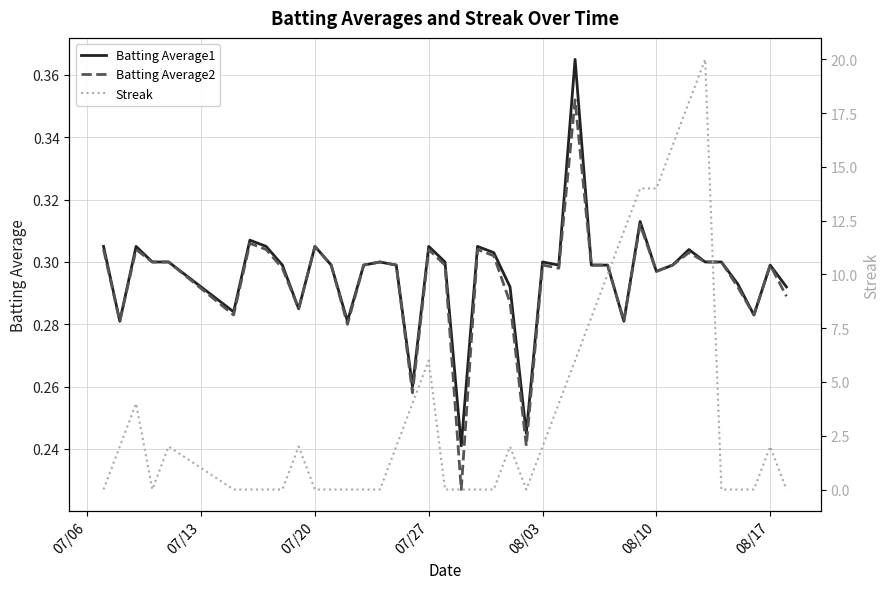

The value of Batting Average2 at 26 is 0.1. True or false?

False